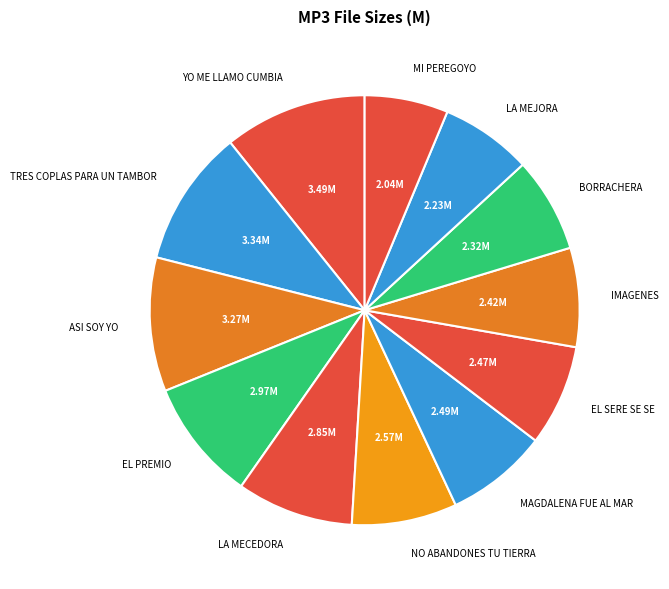

Approximately how many times larger is the value at EL PREMIO compared to LA MEJORA?

1.3